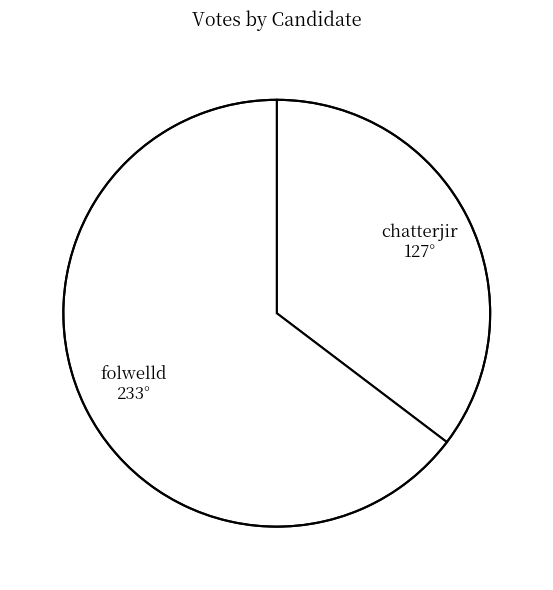

How many segments does this pie chart have?

2